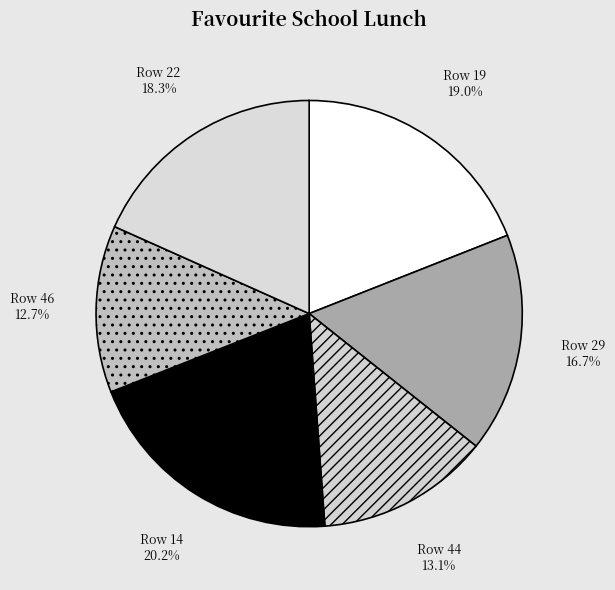

Which category has the biggest portion of the pie?

14